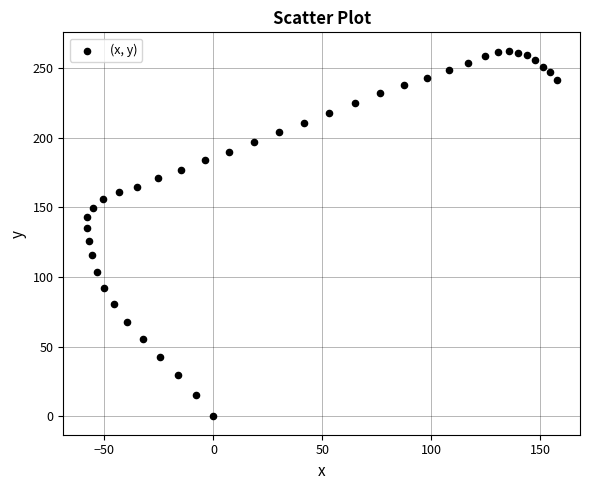

What is the range of Y values (max minus min)?

262.5